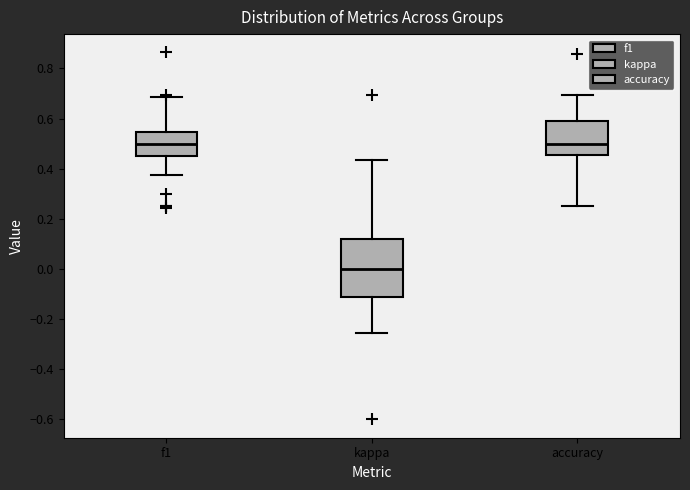

Reading left to right, read every box against the y-axis: the position of its median line, the range the box covers, and the ends of its whiskers. The values are not printed on the chart, so give them approximately, as read against the axis.

f1: median 0.50, box 0.44 to 0.54, whiskers 0.38 to 0.68
kappa: median 0.00, box -0.12 to 0.12, whiskers -0.26 to 0.44
accuracy: median 0.50, box 0.46 to 0.60, whiskers 0.26 to 0.70